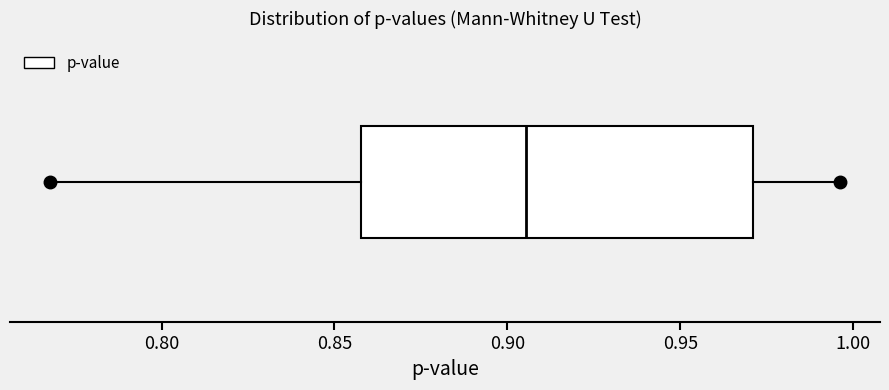

Transcribe this box plot: give where the median line is, the range the box spans, and where the two whiskers end, as read against the x-axis. The values are not printed on the chart, so give them approximately, as read against the axis.

median 0.905, box 0.860 to 0.970, whiskers 0.770 to 0.995